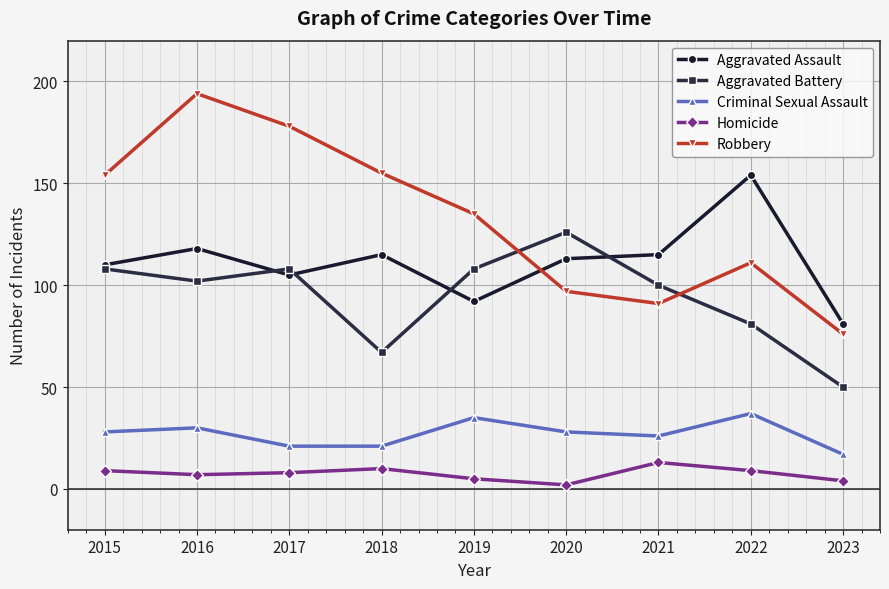

Does the chart display data point markers on the line(s)?

Yes